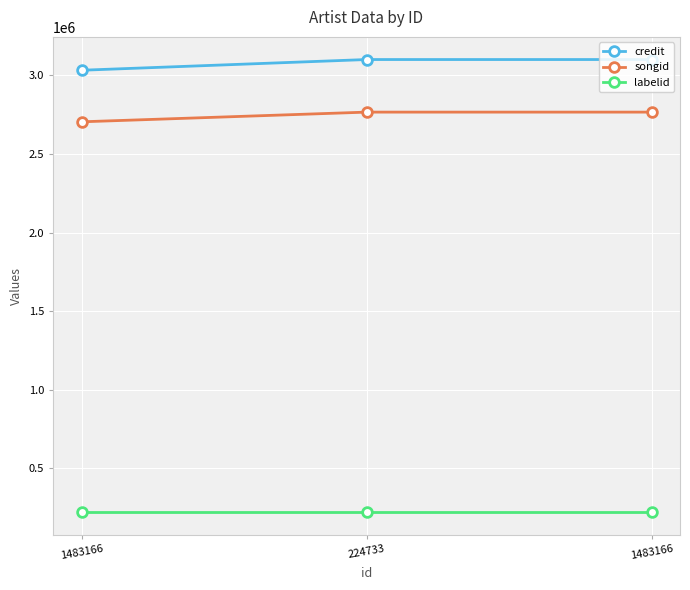

What value does the credit series have at 1483166?

3099883